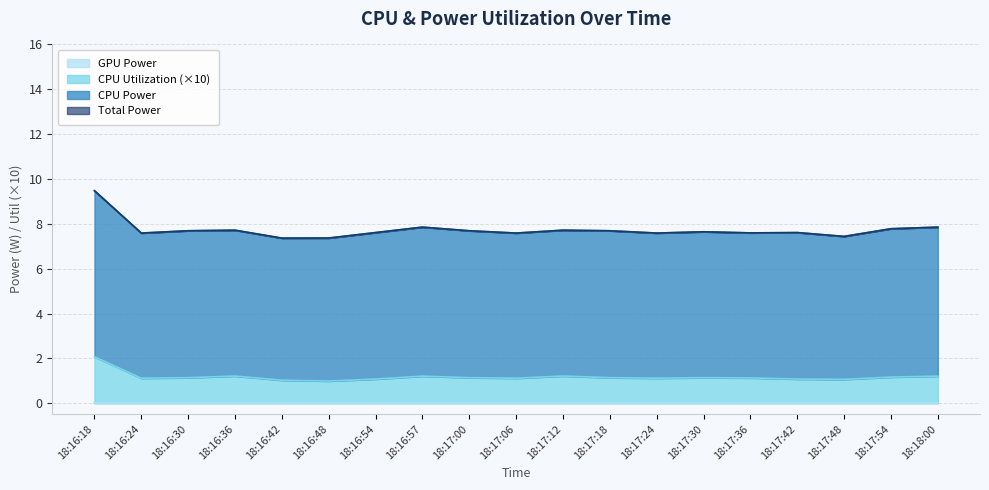

What is the difference between the CPU Utilization values at 18:16:18 and 18:17:36?

0.9